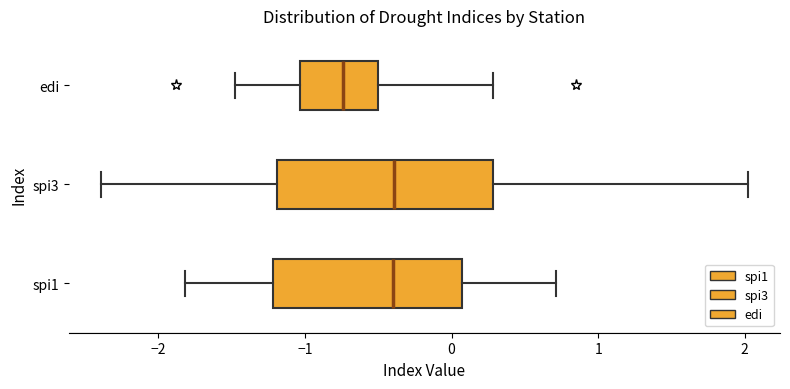

Reading bottom to top, read every box against the x-axis: the position of its median line, the range the box covers, and the ends of its whiskers. The values are not printed on the chart, so give them approximately, as read against the axis.

spi1: median -0.4, box -1.2 to 0.1, whiskers -1.8 to 0.7
spi3: median -0.4, box -1.2 to 0.3, whiskers -2.4 to 2.0
edi: median -0.7, box -1.0 to -0.5, whiskers -1.5 to 0.3